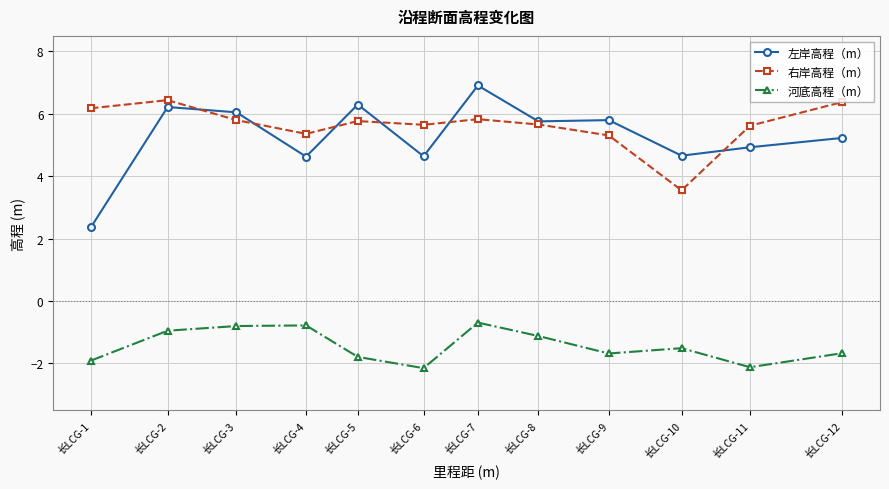

What is the total value across all series at 长LCG-4?

9.2